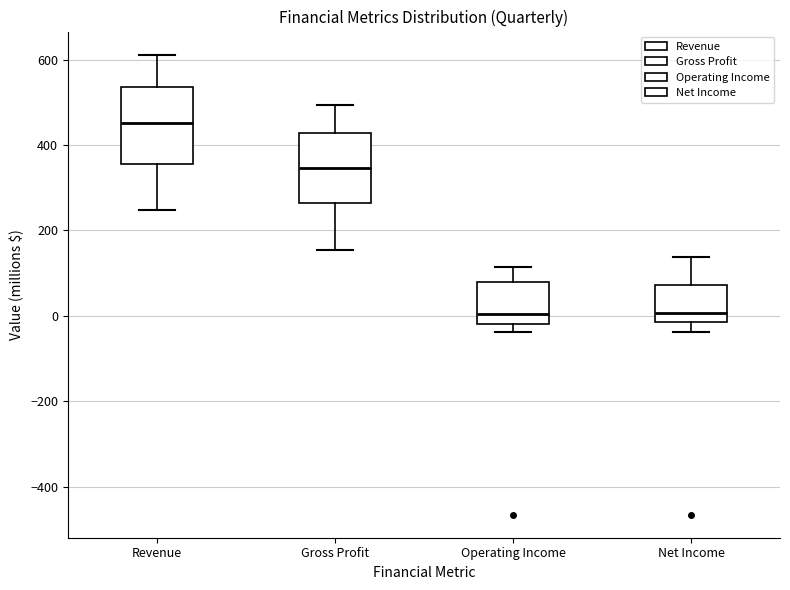

Reading left to right, transcribe this box plot: for each box, give where its median line is, the range the box spans, and where its two whiskers end, as read against the y-axis. The values are not printed on the chart, so give them approximately, as read against the axis.

Revenue: median 460, box 360 to 540, whiskers 240 to 620
Gross Profit: median 340, box 260 to 420, whiskers 160 to 500
Operating Income: median 0, box -20 to 80, whiskers -40 to 120
Net Income: median 0, box -20 to 80, whiskers -40 to 140